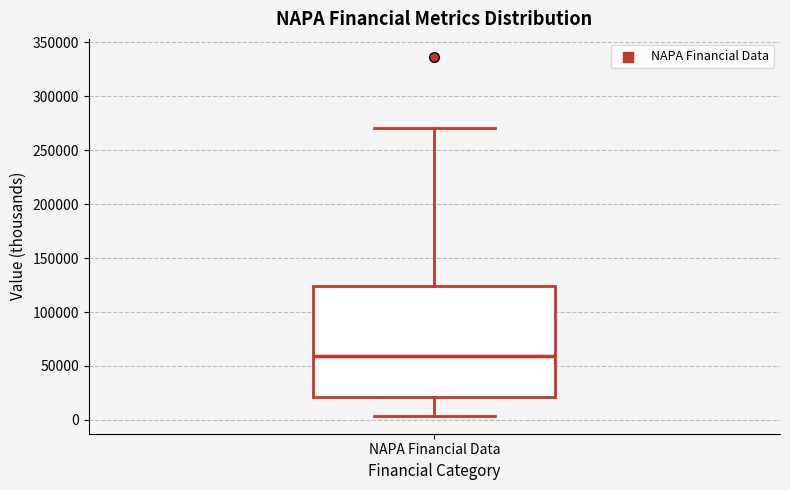

Where does the upper whisker of the box for NAPA Financial Data end on the y-axis? The values are not printed on the chart, so give them approximately, as read against the axis.

270000